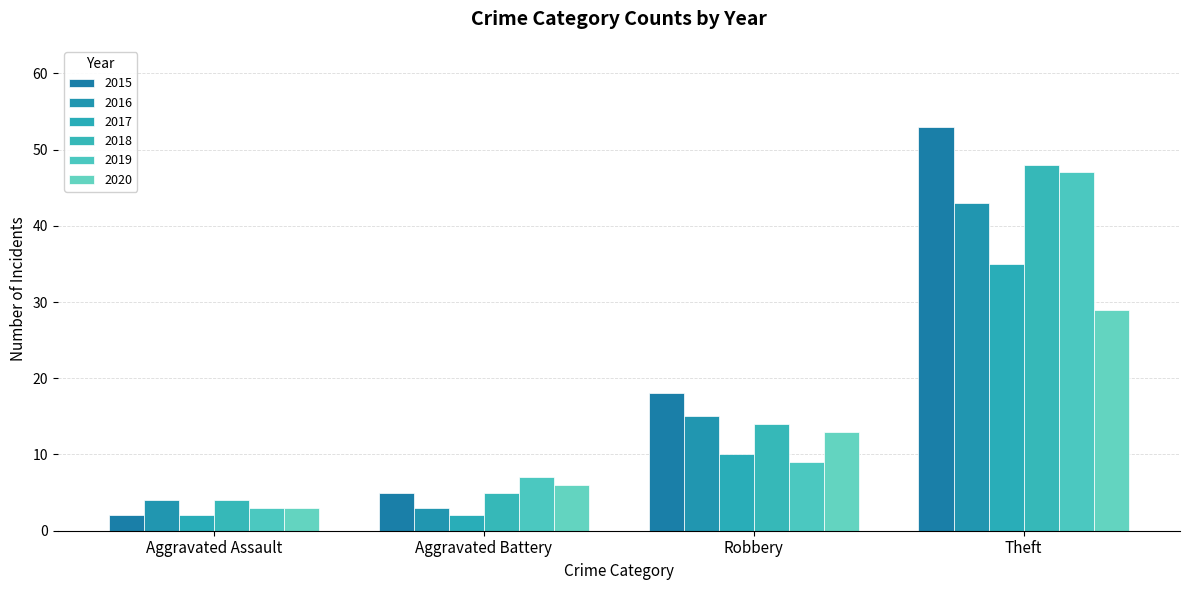

At how many categories does at least one series exceed 14?

2